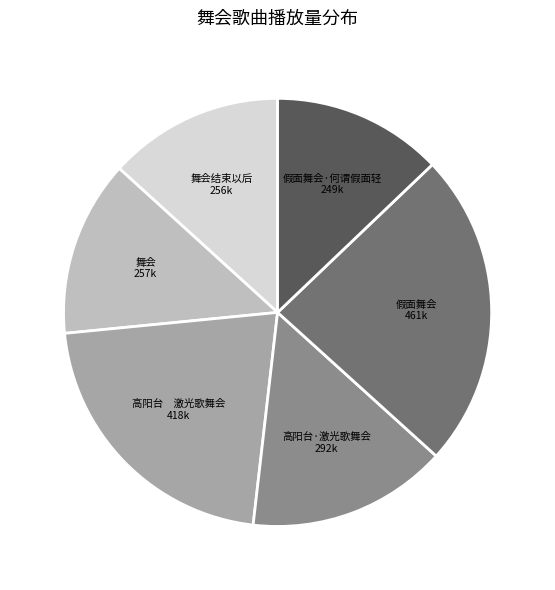

Which slice is the largest?

假面舞会